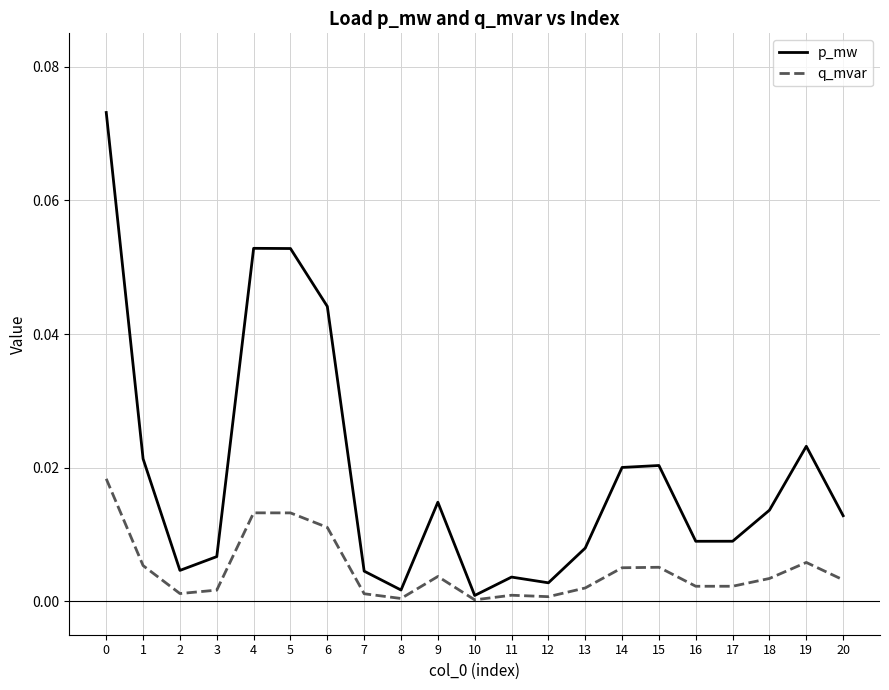

True or false: q_mvar has more than 1 points higher than both neighbors.

True